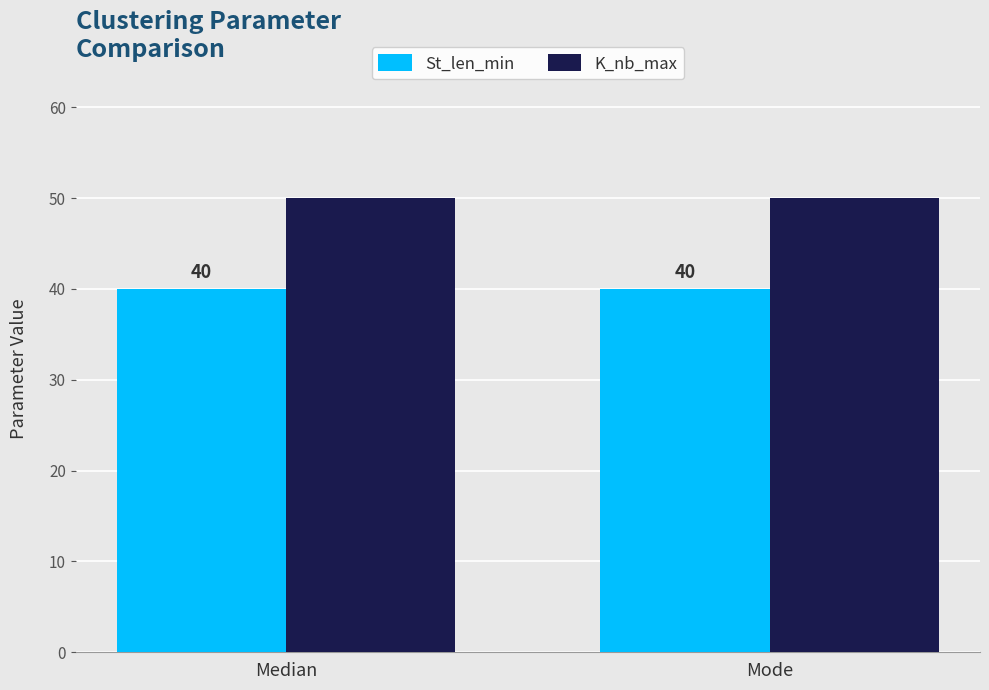

Is the value of K_nb_max at Mode greater than the value of St_len_min at Mode?

Yes